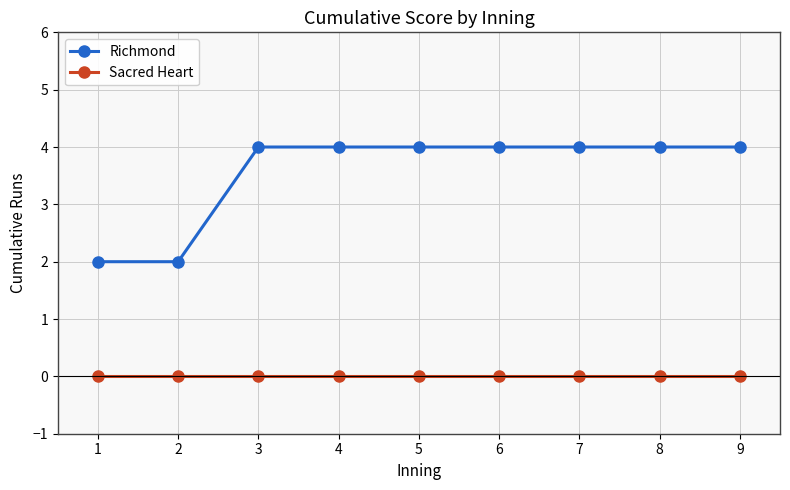

Rank the series by their average value, from lowest to highest.

Sacred Heart, Richmond